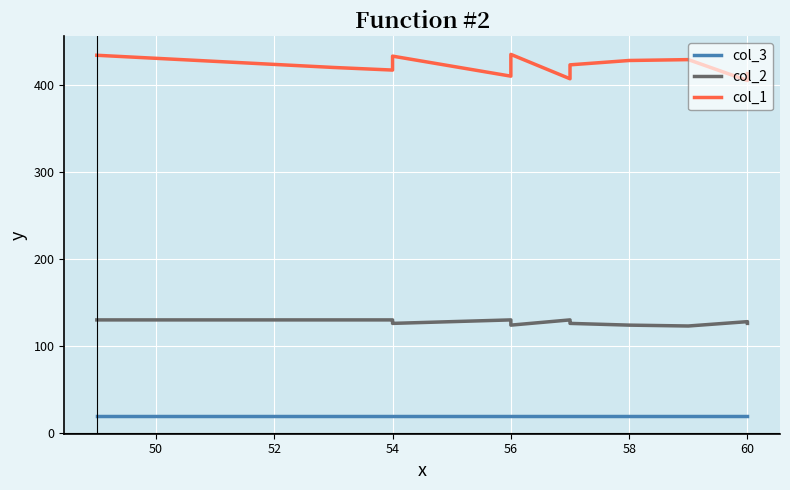

What is the greatest value displayed?

435